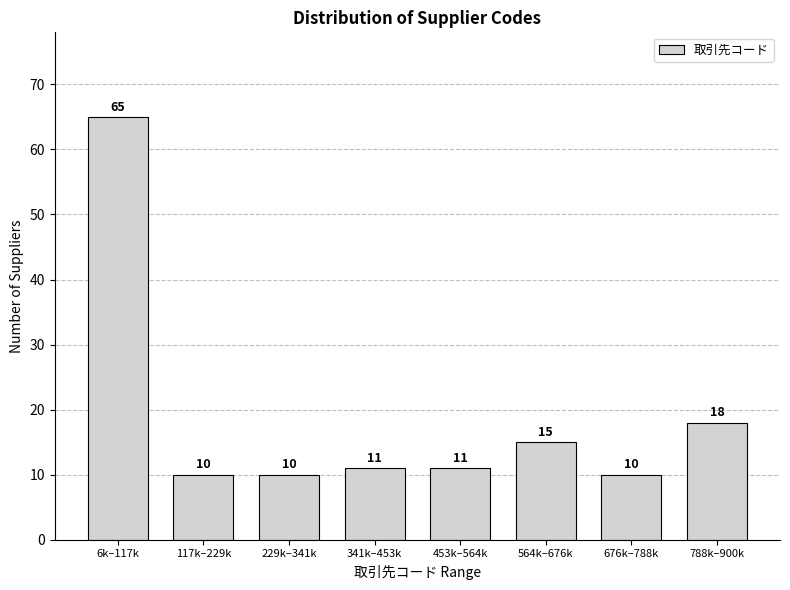

Reading right to left, list all the values displayed in this chart.

18	10	15	11	11	10	10	65